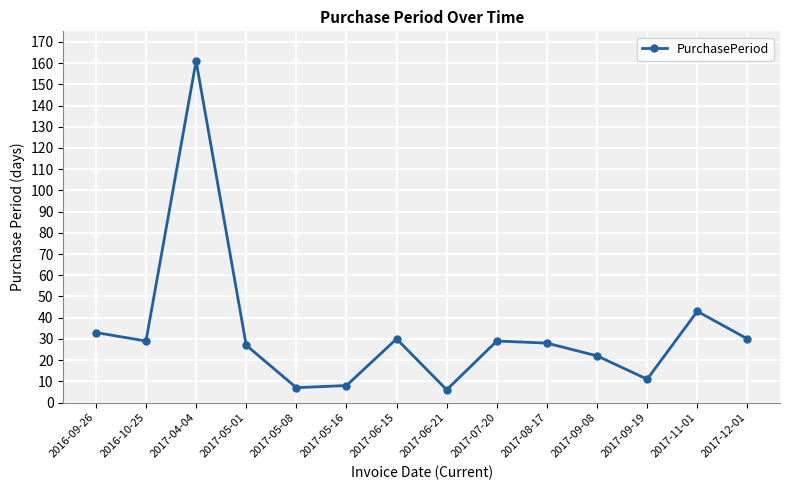

How many lines are shown in the chart?

1